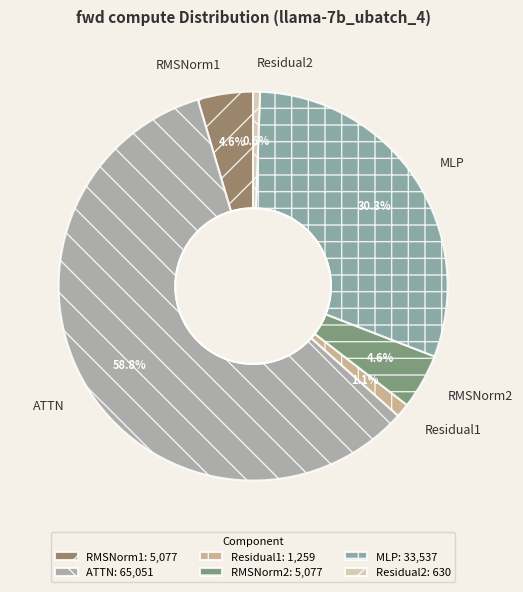

To the nearest percent, what is the difference between the largest and smallest slice percentages?

58%